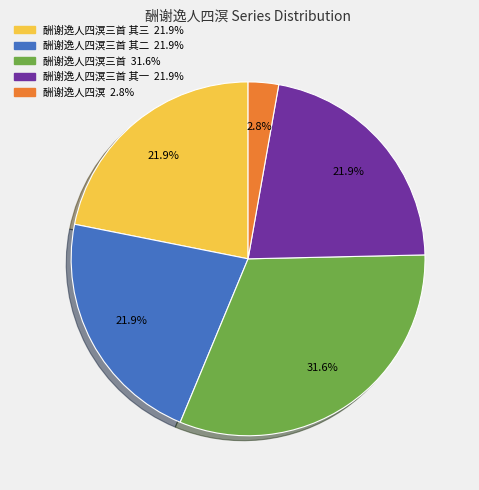

Does any single category account for the majority?

No